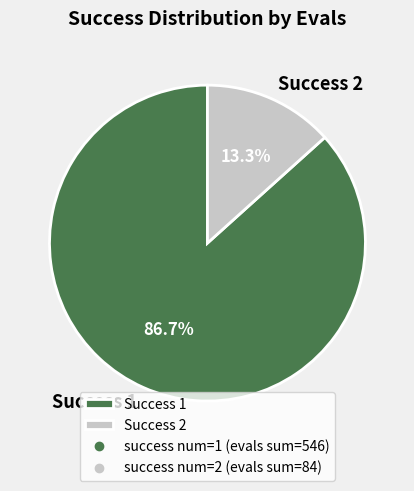

Between Success 2 and Success 1, which is larger?

Success 1